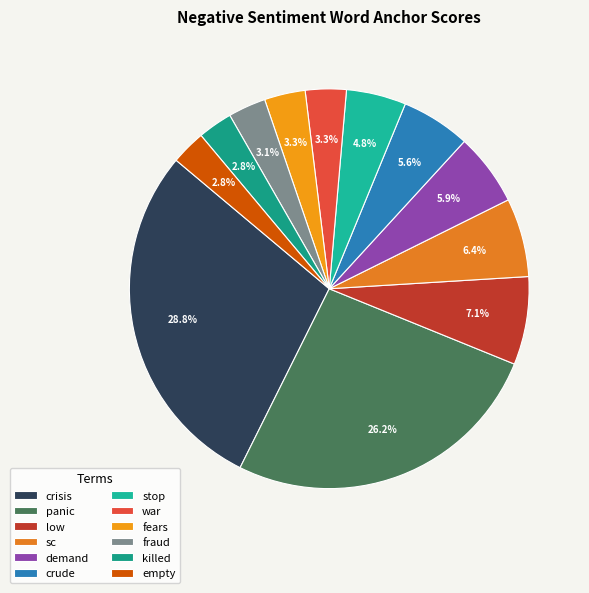

Which category has the biggest portion of the pie?

crisis